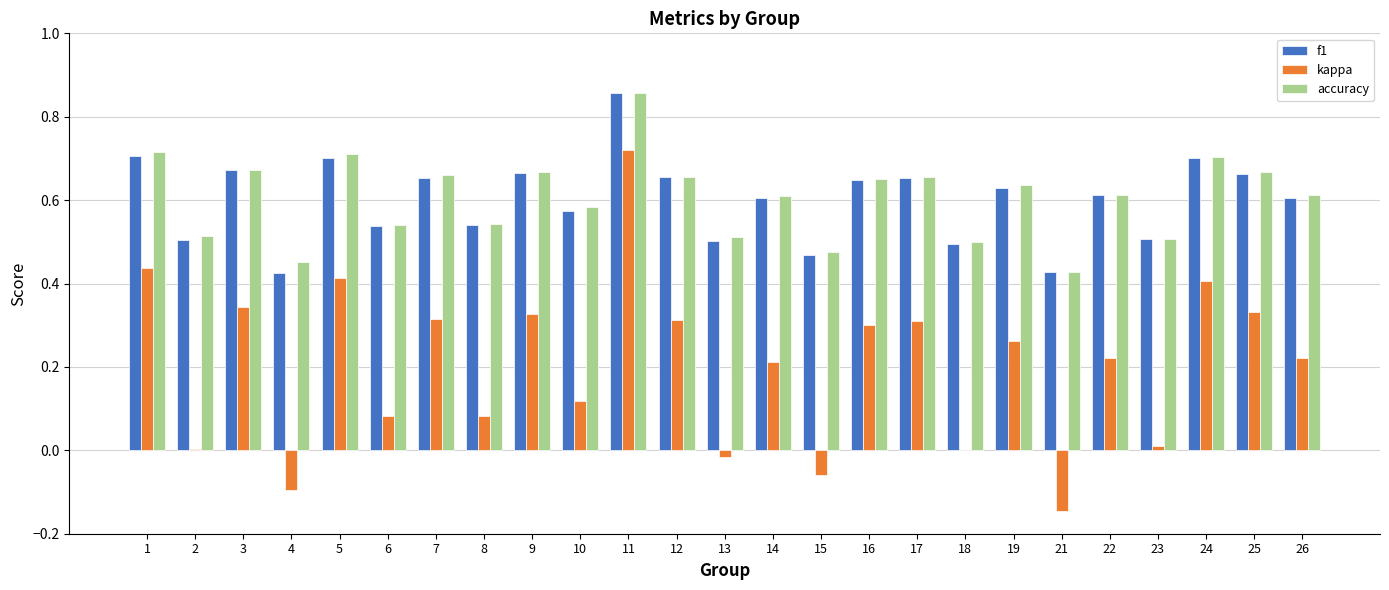

Count the accuracy values in the range 0 to 1.

25